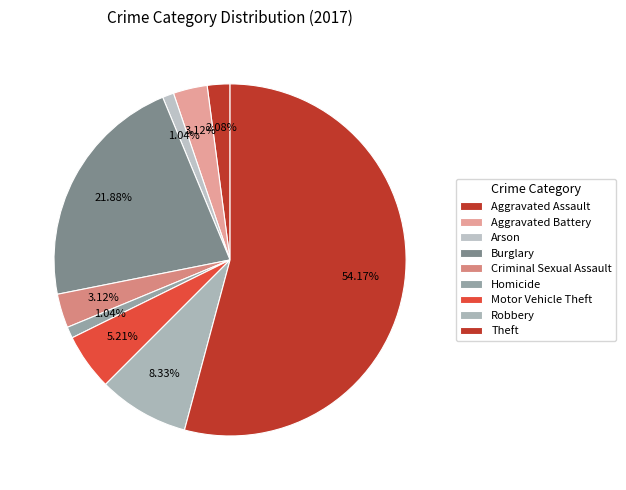

True or false: Theft accounts for 54% of the total.

True